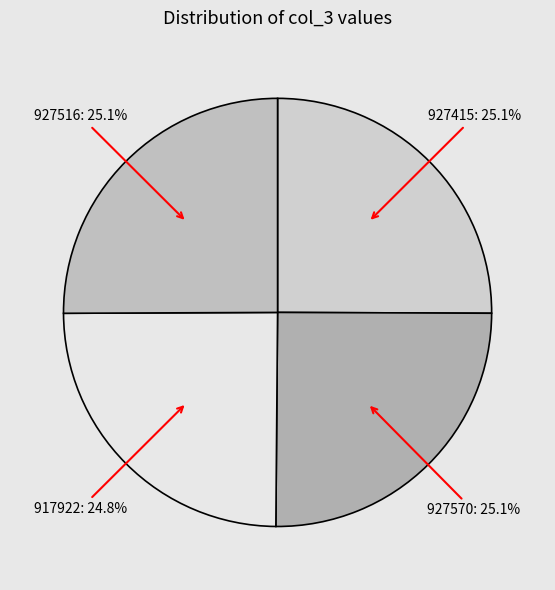

What percentage is the 927415 slice, to the nearest percent?

25%